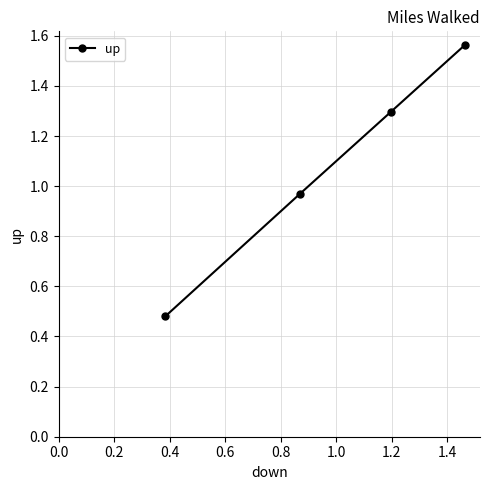

What is the average value?

1.1